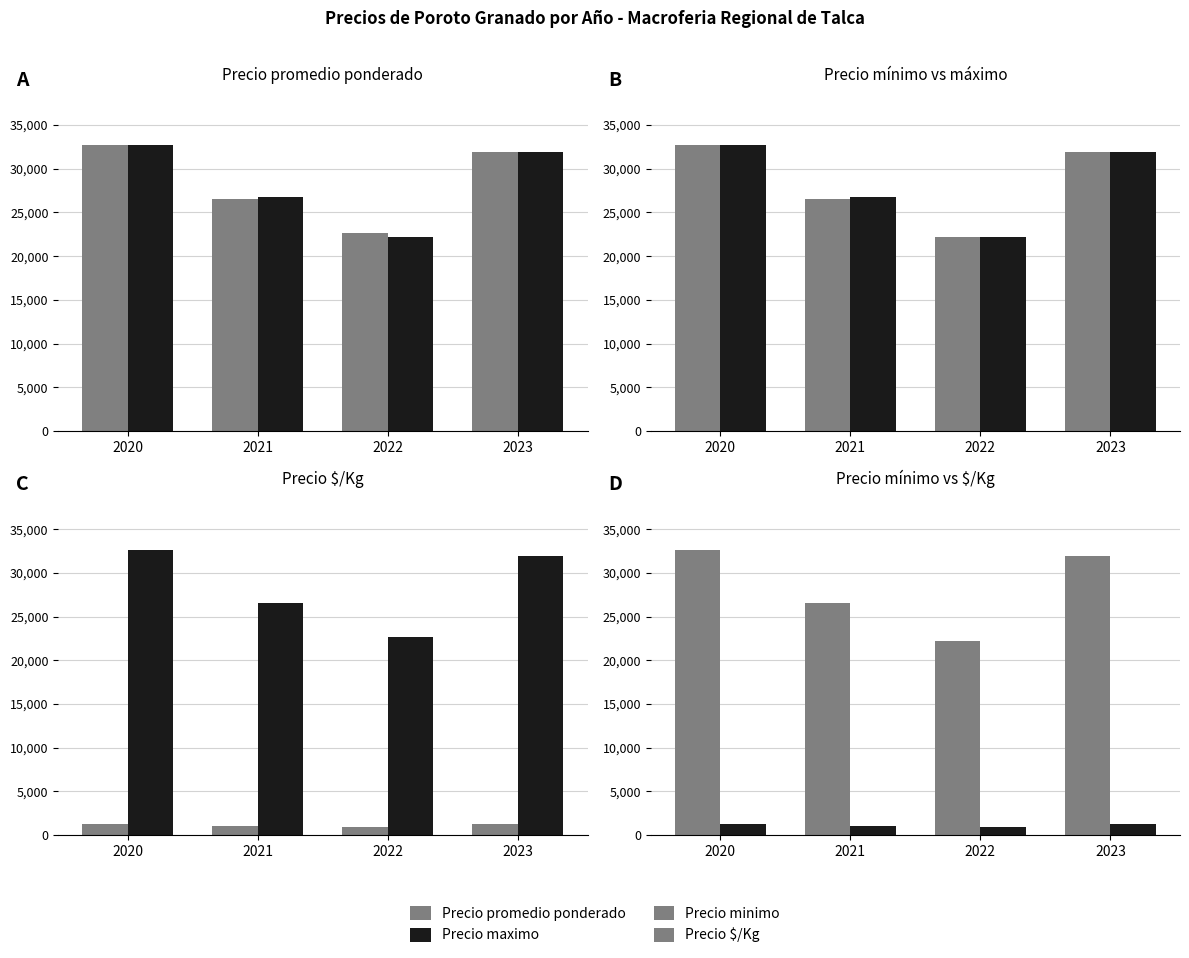

Reading left to right, transcribe all the data shown in this chart.

Precio promedio ponderado: 2020=32666.7	2021=26546.7	2022=22666.7	2023=31888.9
Precio maximo: 2020=32666.7	2021=26714.3	2022=22235.3	2023=31888.9
Precio minimo: 2020=32666.7	2021=26571.4	2022=22235.3	2023=31888.9
Precio $/Kg: 2020=1306.7	2021=1066.3	2022=889.4	2023=1275.6